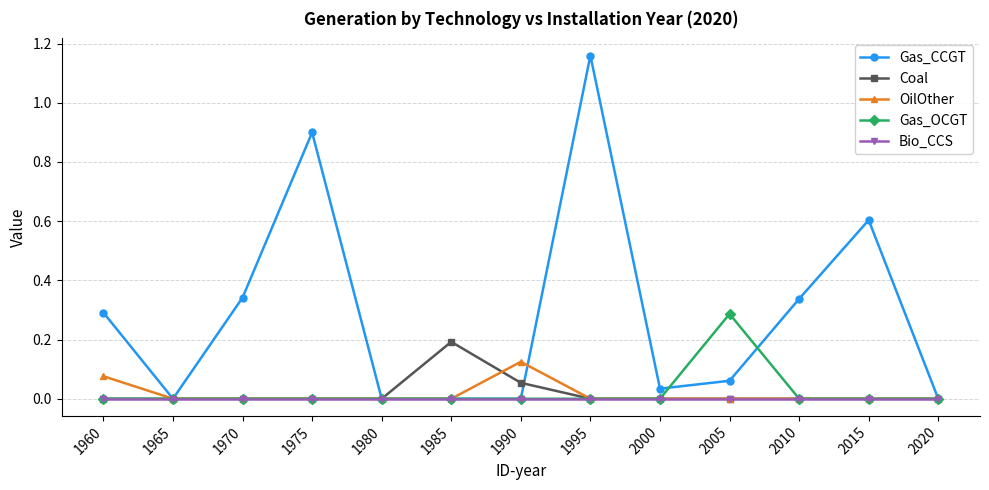

Between 2000 and 2015, which series saw the biggest shift?

Gas_CCGT